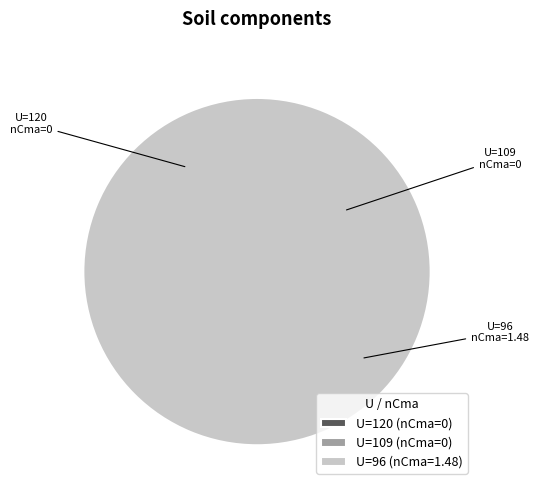

To the nearest percent, what is the difference between the 120 and 96 slice percentages?

100%